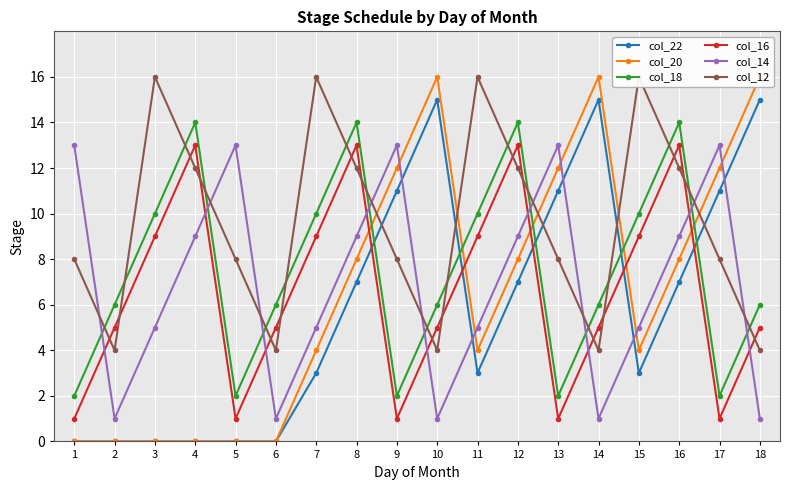

Does the chart display data point markers on the line(s)?

Yes